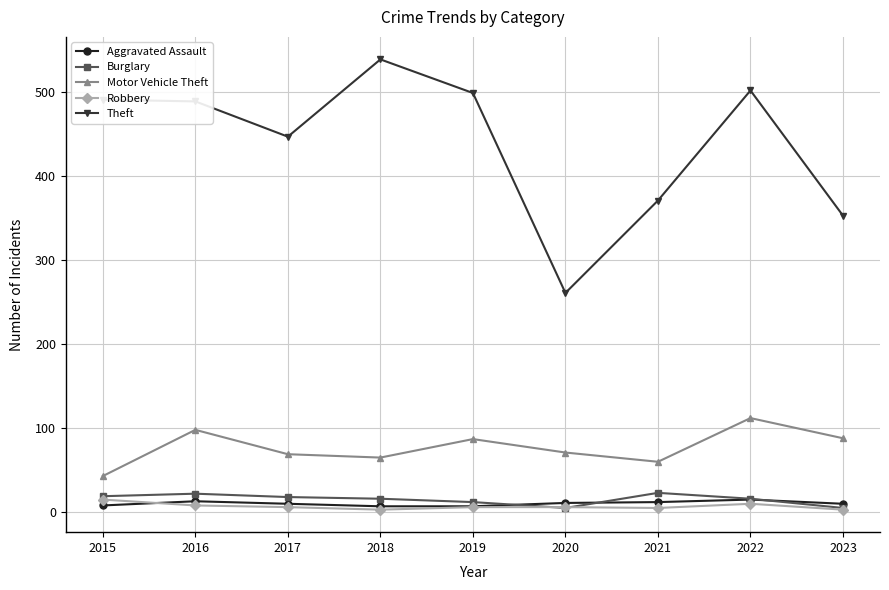

How many series are shown in this chart?

5